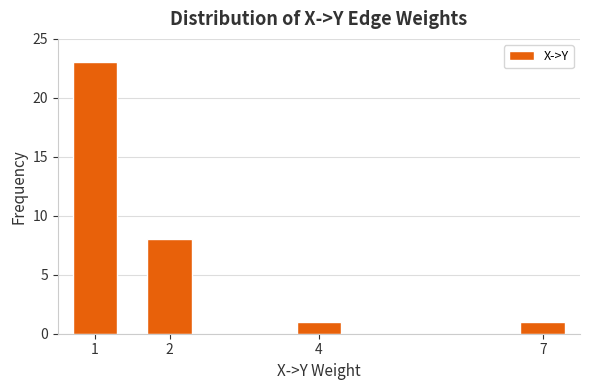

Reading right to left, transcribe all the data shown in this chart.

7=1	4=1	2=8	1=23